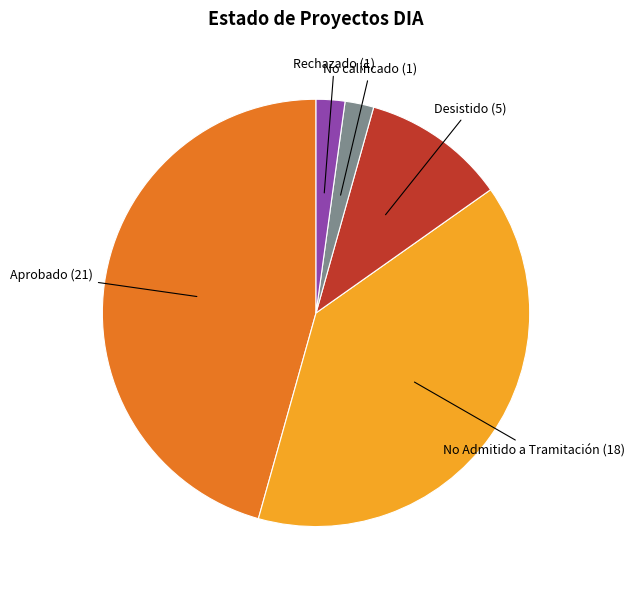

Does any single category account for the majority?

No